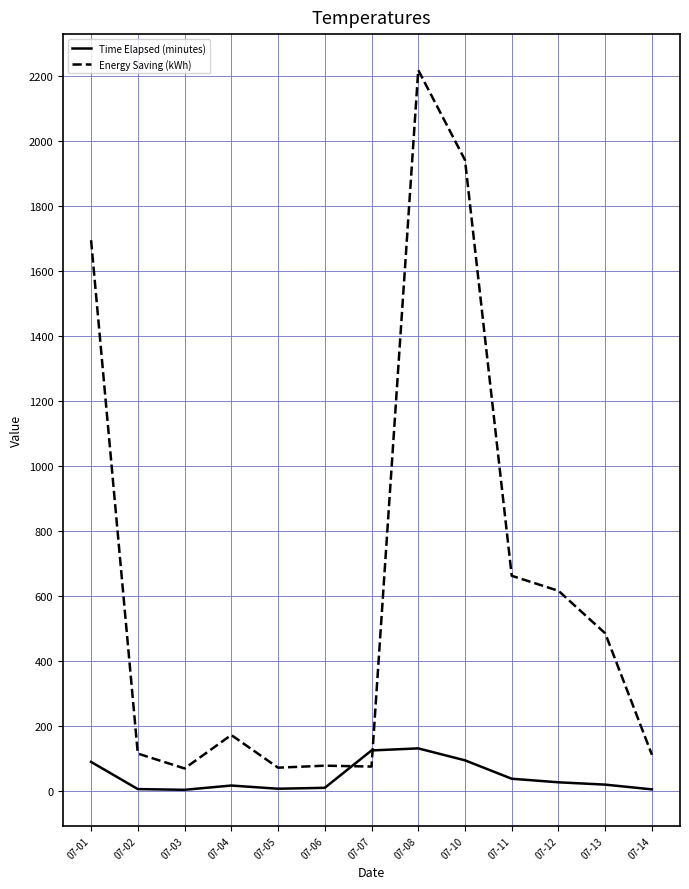

Where is Energy Saving (kWh) nearest to the value 1143?

07-11